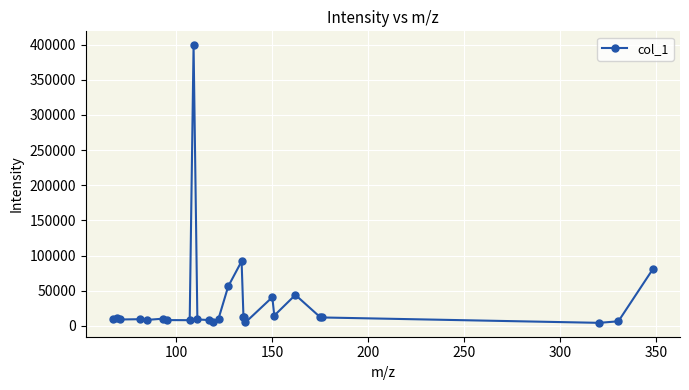

What is the value of the 22nd point from the left?

12246.7